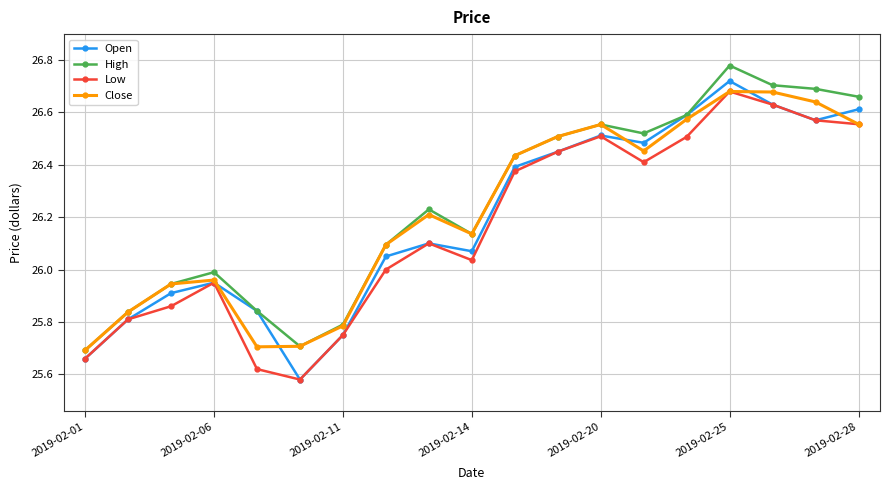

In Close, how many points are higher than both neighbors (excluding endpoints)?

4